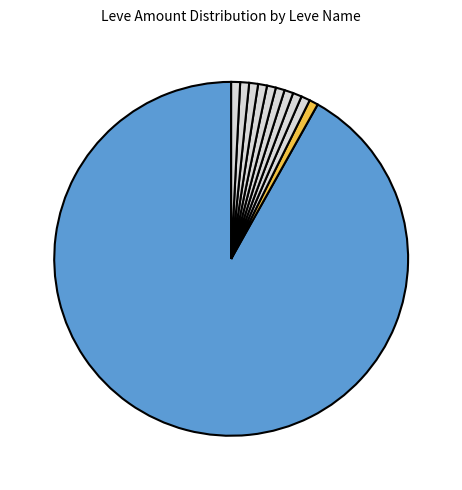

Does any single category account for the majority?

Yes